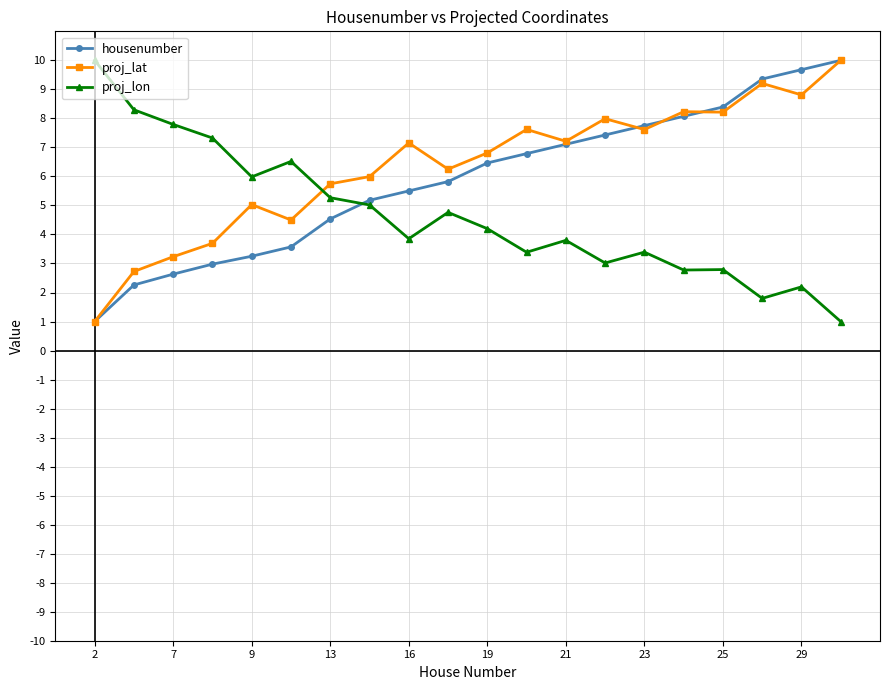

True or false: proj_lon and proj_lat cross at least once.

True